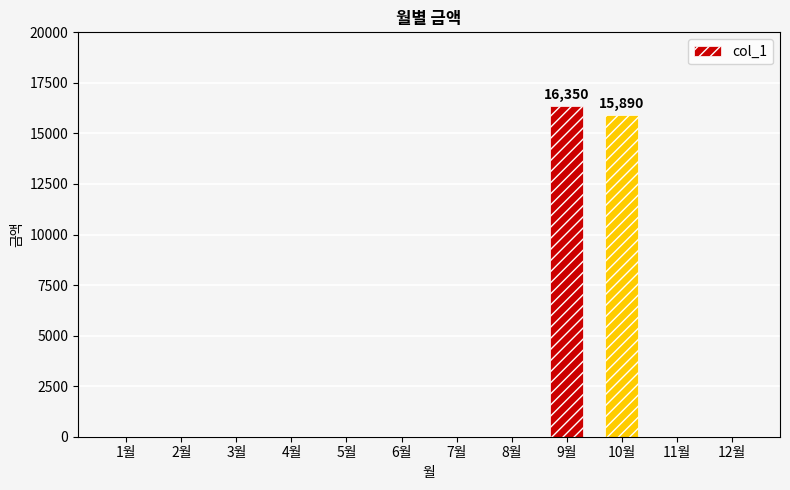

Reading left to right, transcribe all the data shown in this chart.

1월=0	2월=0	3월=0	4월=0	5월=0	6월=0	7월=0	8월=0	9월=16350	10월=15890	11월=0	12월=0